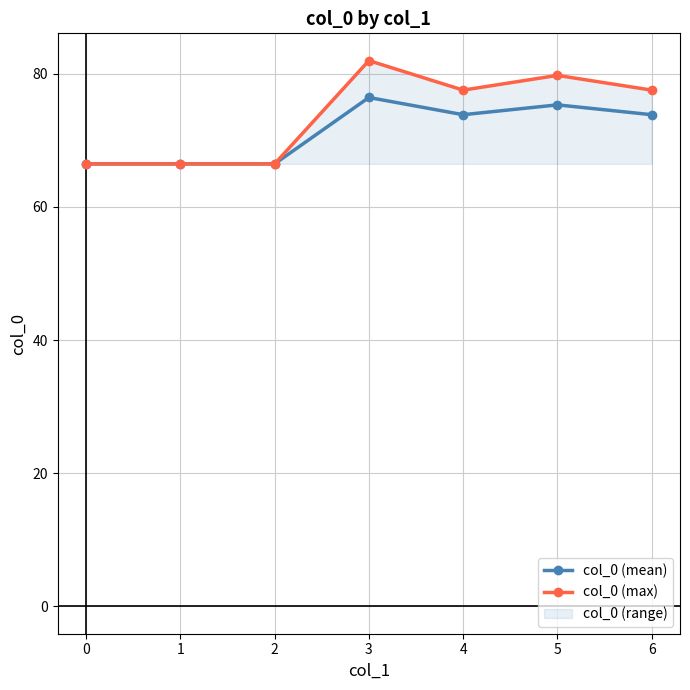

True or false: col_0 (mean) and col_0 (max) cross at least once.

False